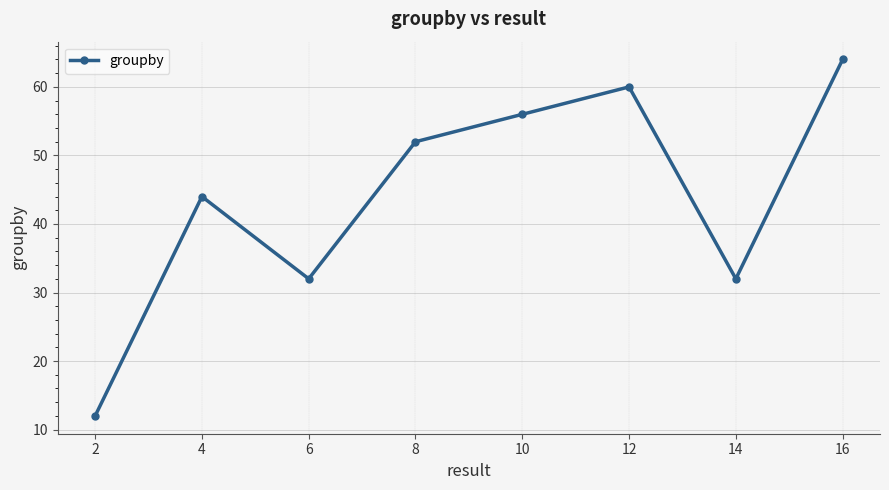

What value does the data have at 16, to the nearest 10?

60